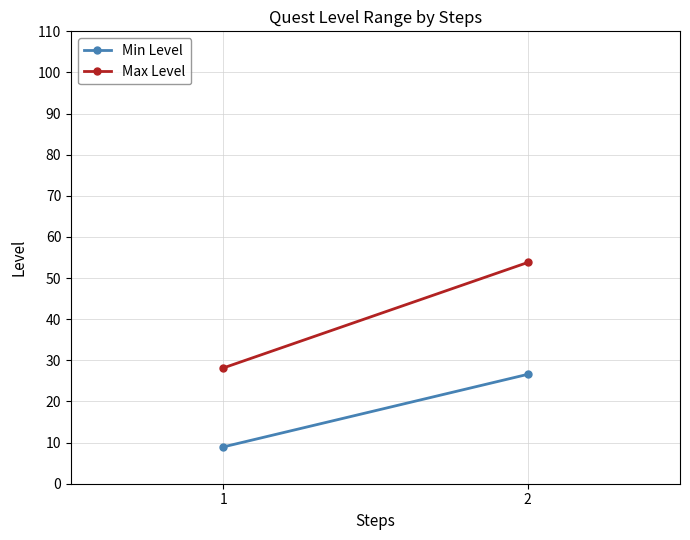

Which series has the largest total across all categories?

Max Level